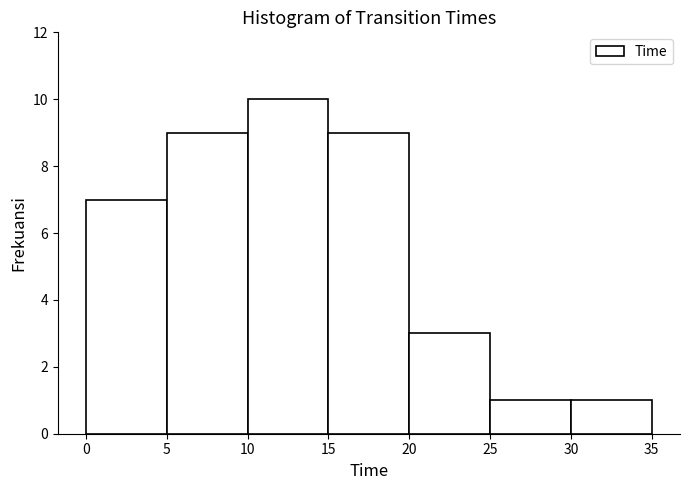

Reading left to right, list every bar in this chart as the range it spans on the x-axis followed by its height. The values are not printed on the chart, so give them approximately, as read against the axis.

0 to 5: 7
5 to 10: 9
10 to 15: 10
15 to 20: 9
20 to 25: 3
25 to 30: 1
30 to 35: 1